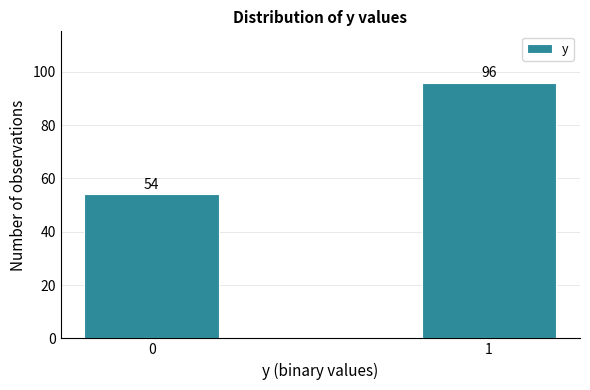

Reading left to right, transcribe all the data shown in this chart.

54	96